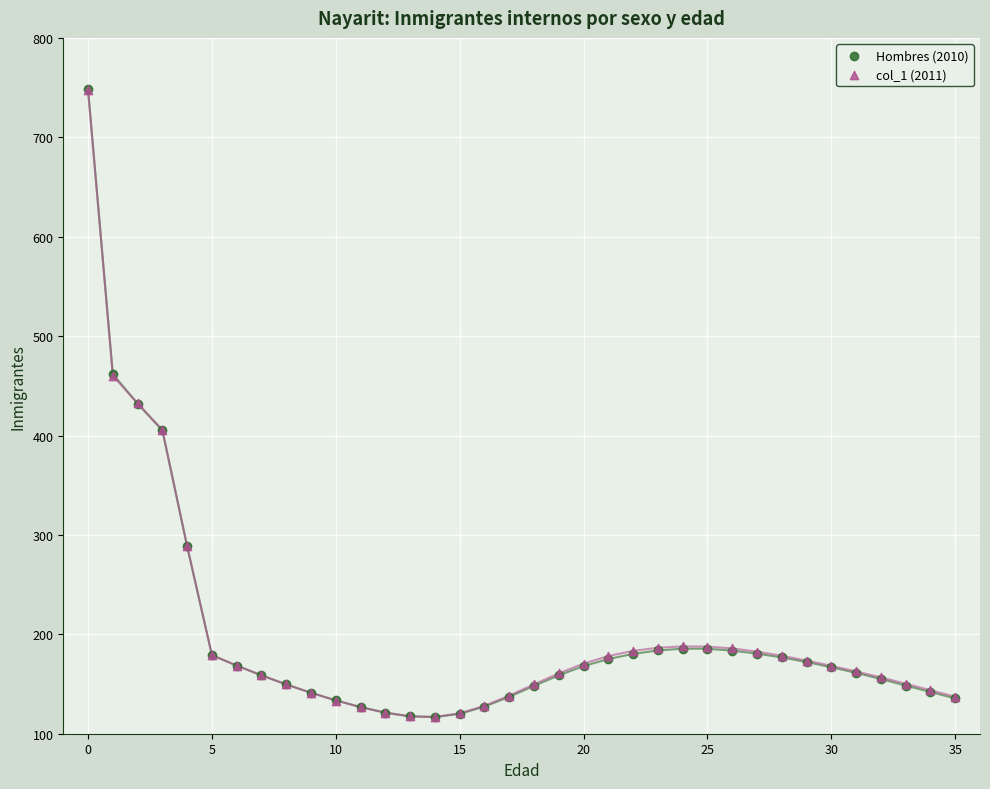

What are all the series names shown in the legend?

Hombres (2010), col_1 (2011)